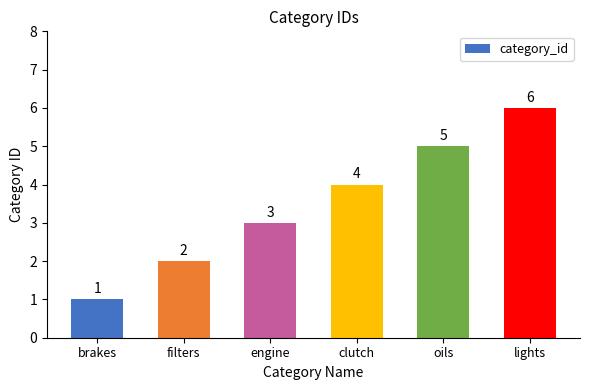

How many series are shown in this chart?

1